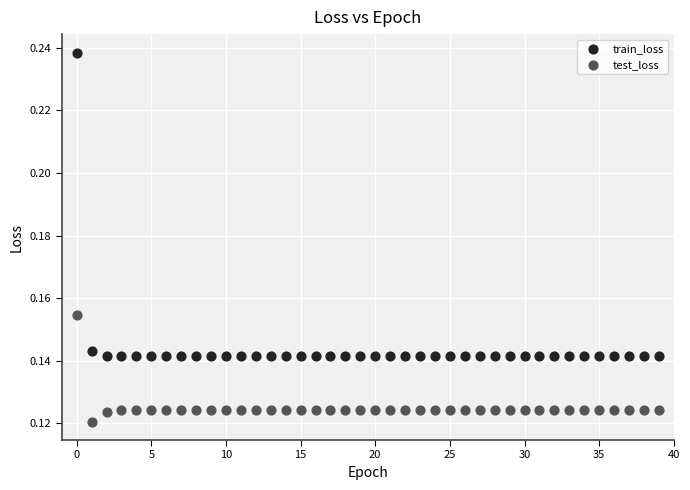

Which series reaches the minimum Y coordinate?

test_loss